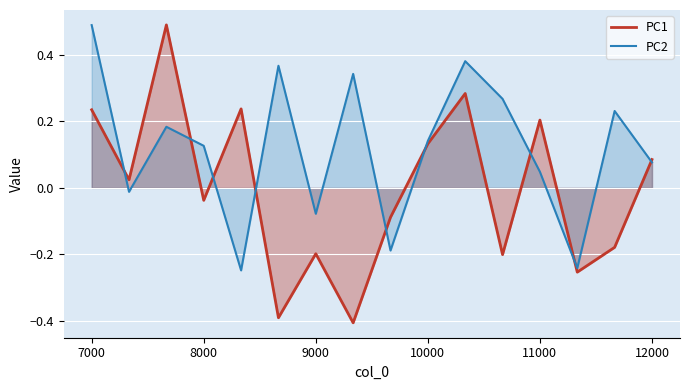

Which series has the largest total across all categories?

PC2